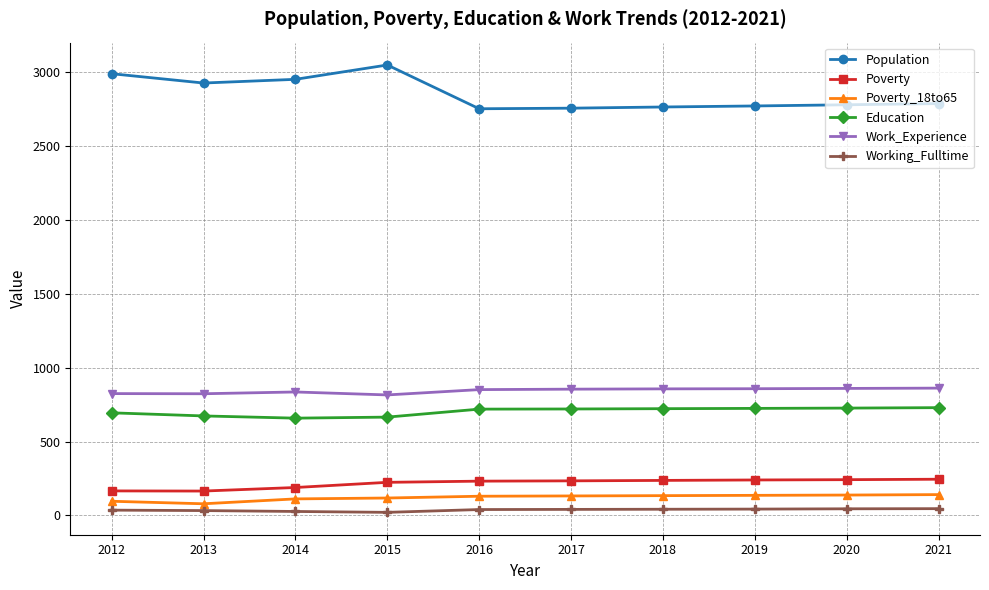

Which series has the largest range (max minus min)?

Population